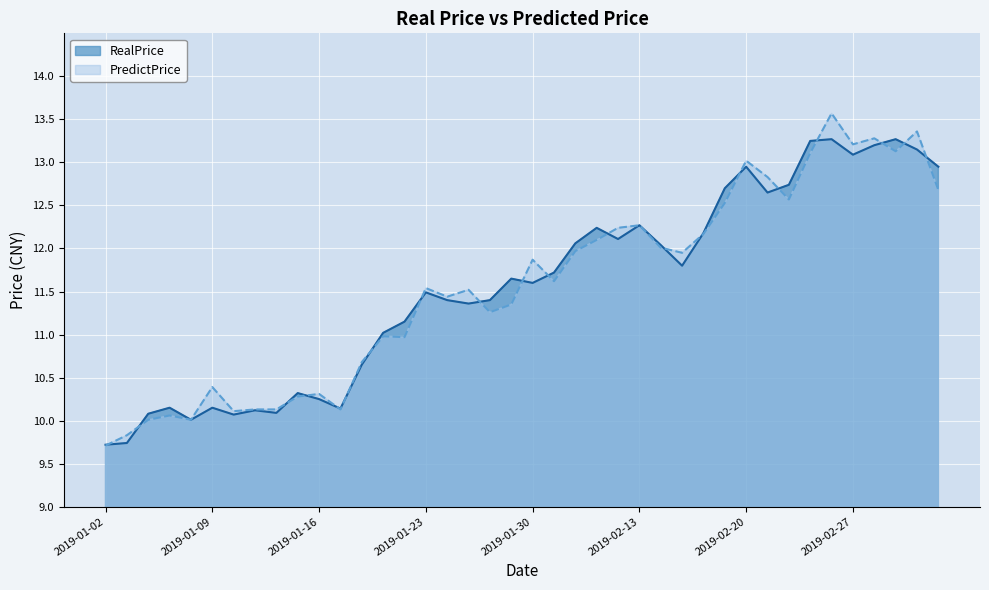

What is the total value across all series at 2019-01-17?

20.3